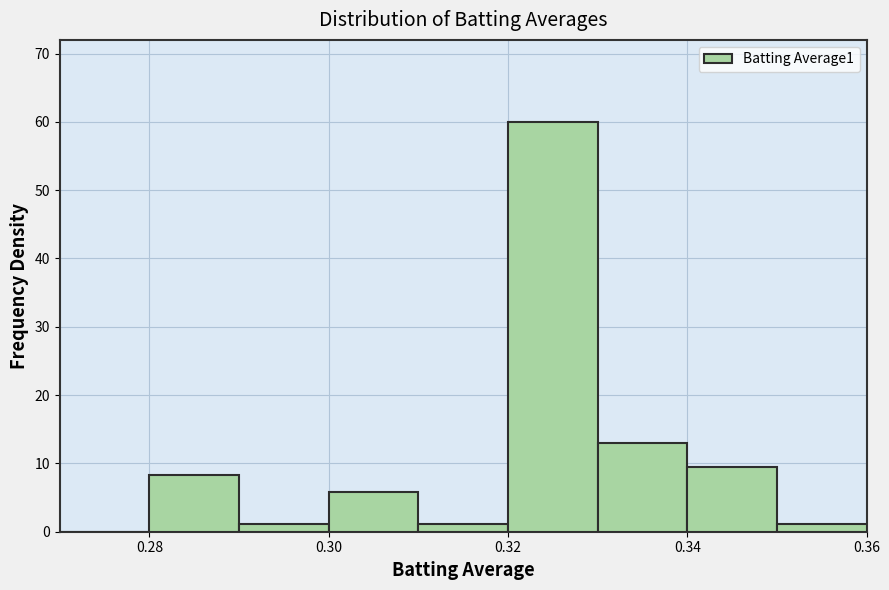

Over which range of the x-axis is the bar tallest?

0.32 to 0.33